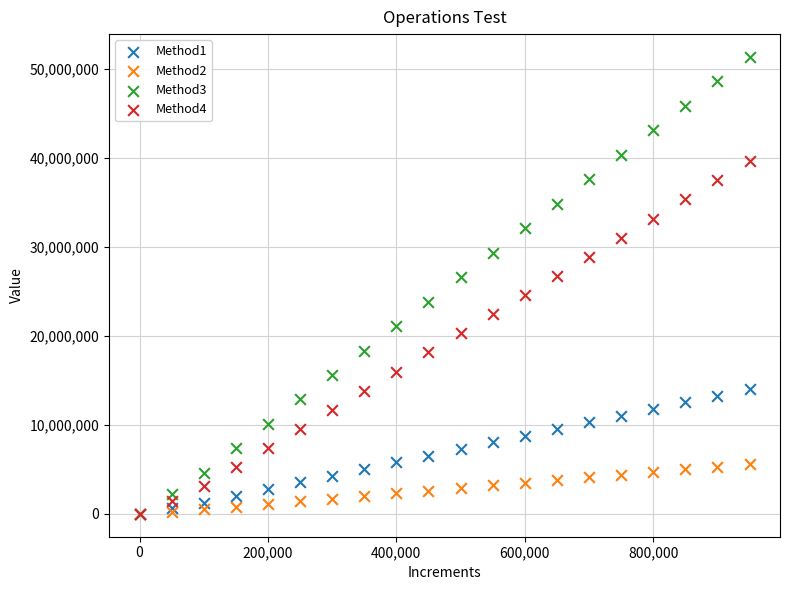

What are all the series names shown in the legend?

Method1, Method2, Method3, Method4